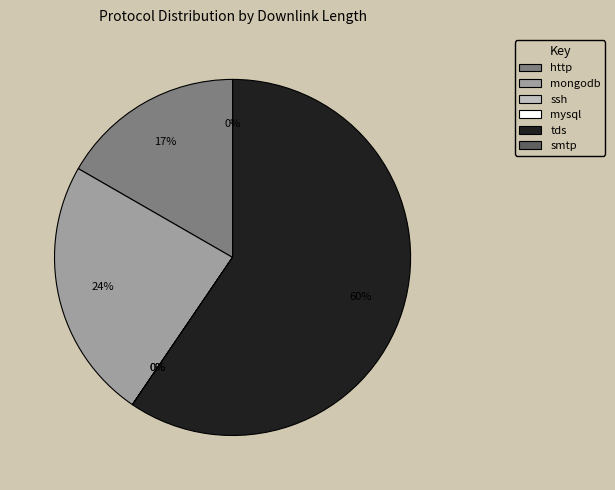

Which category has the biggest portion of the pie?

tds